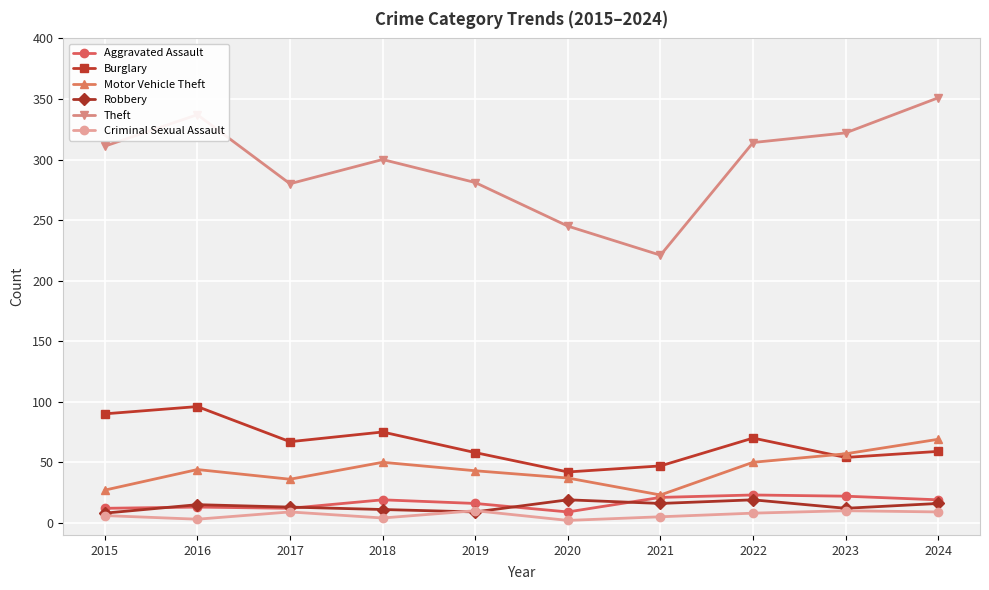

What is the average value of the Aggravated Assault series?

17